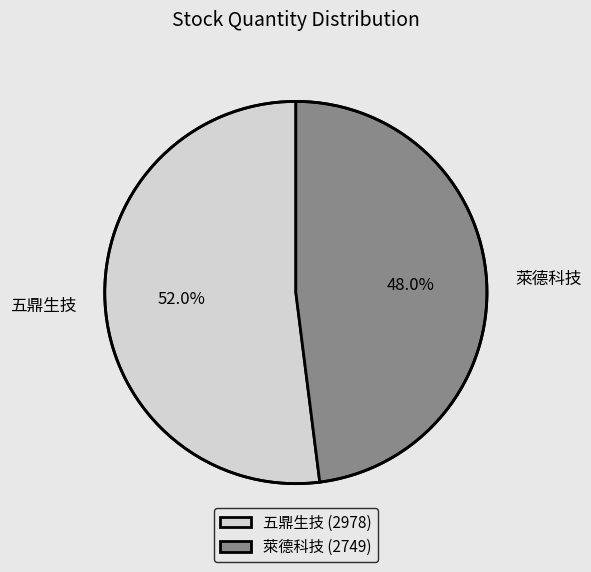

Which has a higher value, 五鼎生技 (2978) or 萊德科技 (2749)?

五鼎生技 (2978)